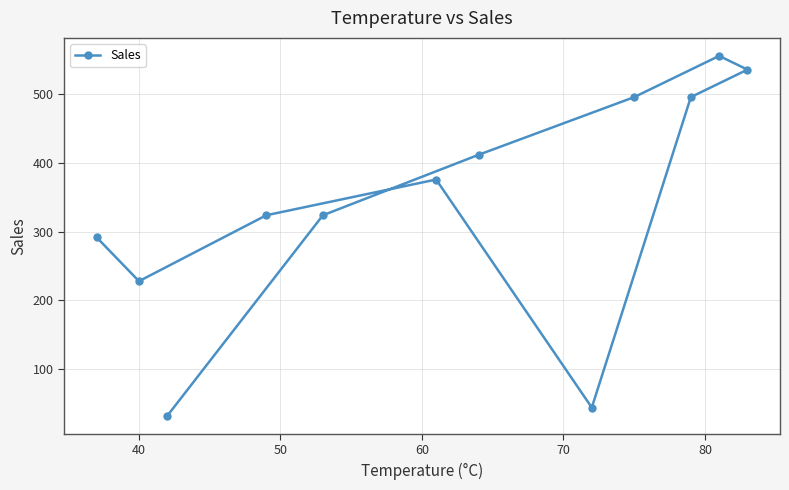

What is the difference between the maximum and minimum values?

524